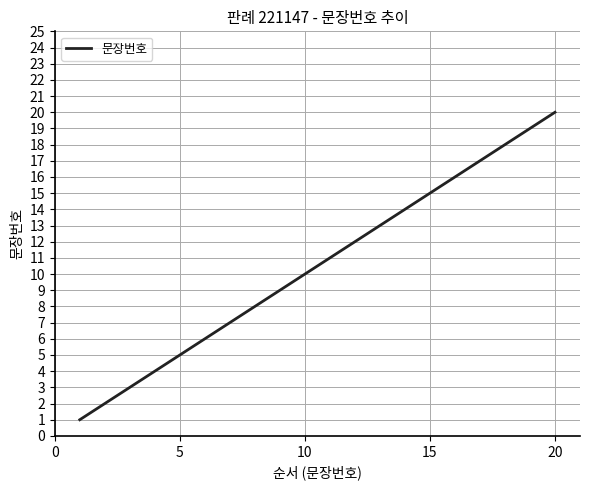

What is the difference between the maximum and minimum values?

19